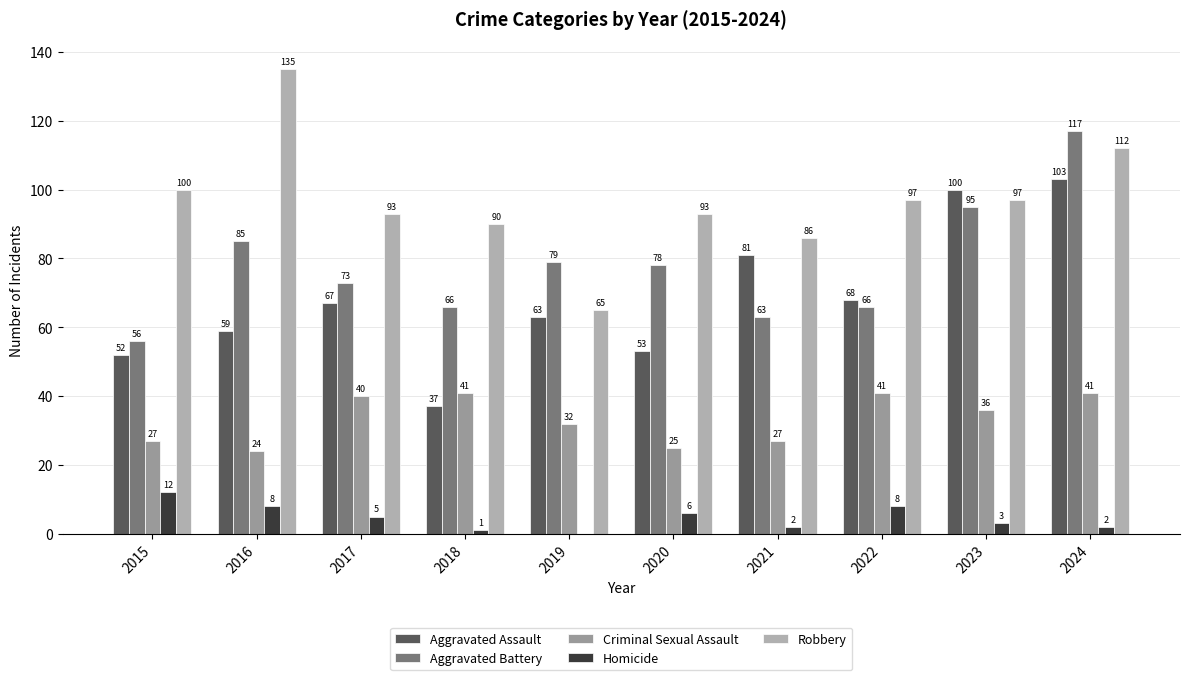

What is the value of the Aggravated Assault bar at the 6th from the left?

53